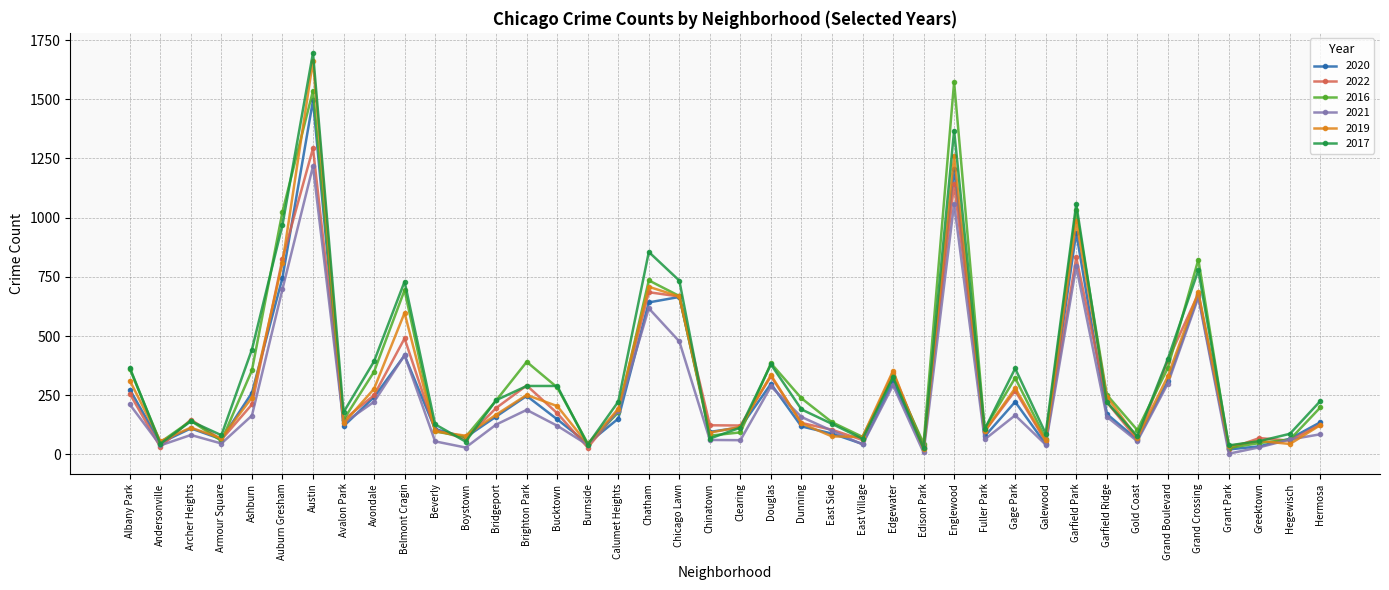

How many lines are shown in the chart?

6